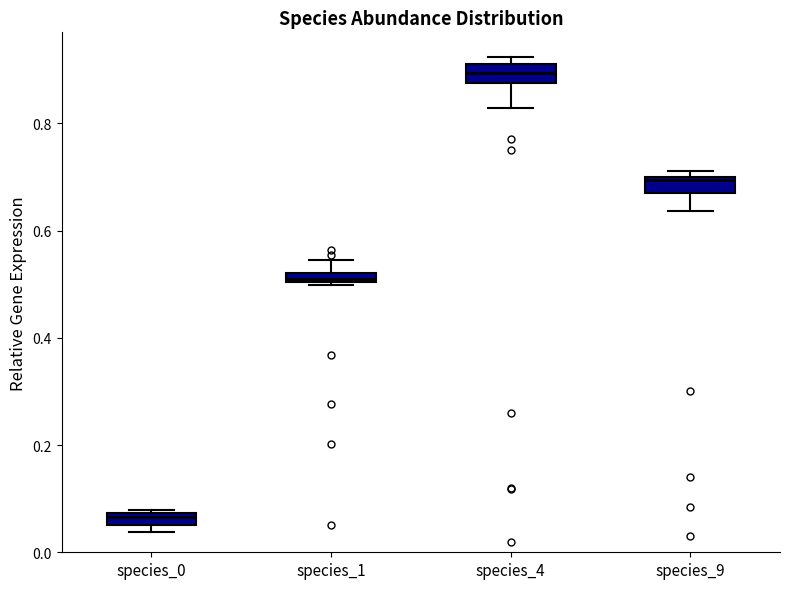

Where does the lower whisker of the box for species_9 end on the y-axis? The values are not printed on the chart, so give them approximately, as read against the axis.

0.64